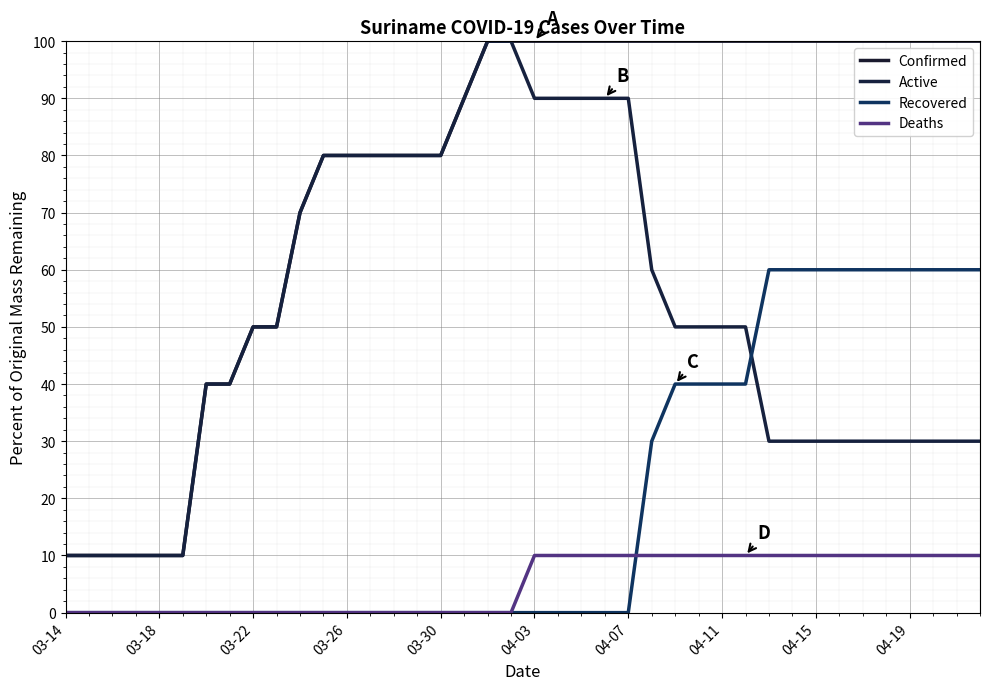

What is the difference between the maximum and minimum values in the Active series?

90